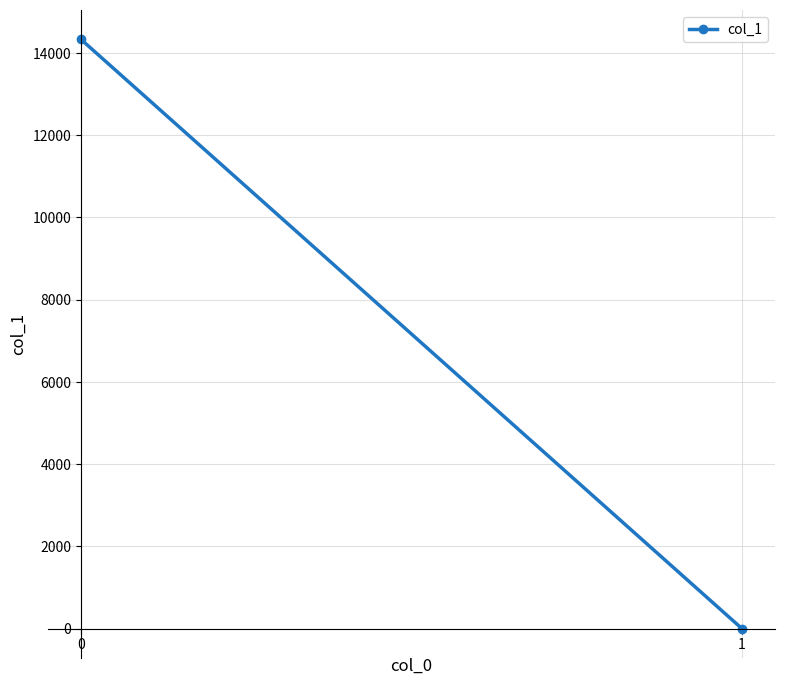

True or false: the data shows 4370.8 at 0.

False